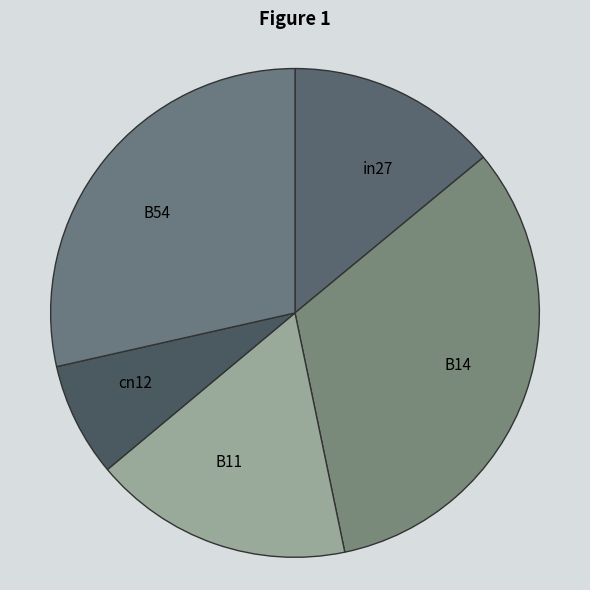

Is there a majority slice in this chart?

No